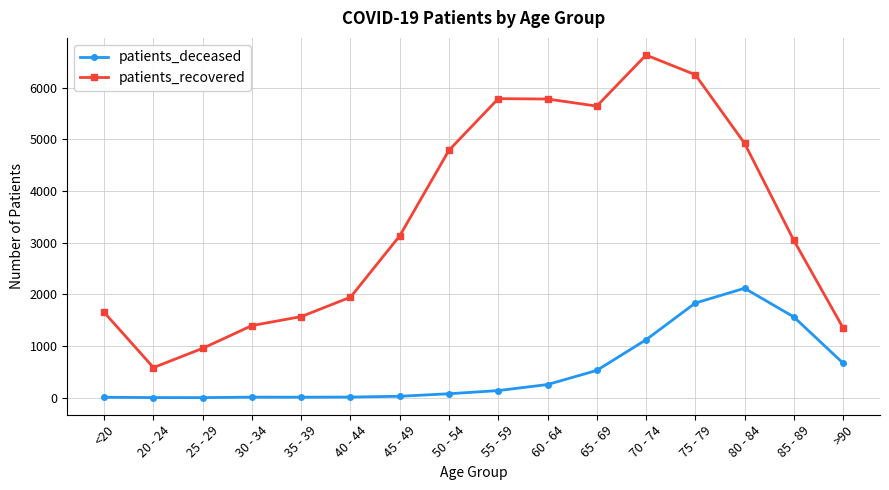

List the series in order of their overall mean, lowest first.

patients_deceased, patients_recovered